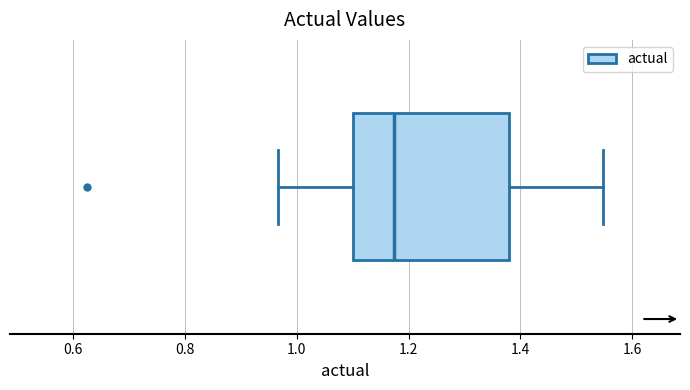

Read this box plot against the x-axis: the position of the median line, the range covered by the box, and the ends of both whiskers. The values are not printed on the chart, so give them approximately, as read against the axis.

median 1.18, box 1.10 to 1.38, whiskers 0.96 to 1.54